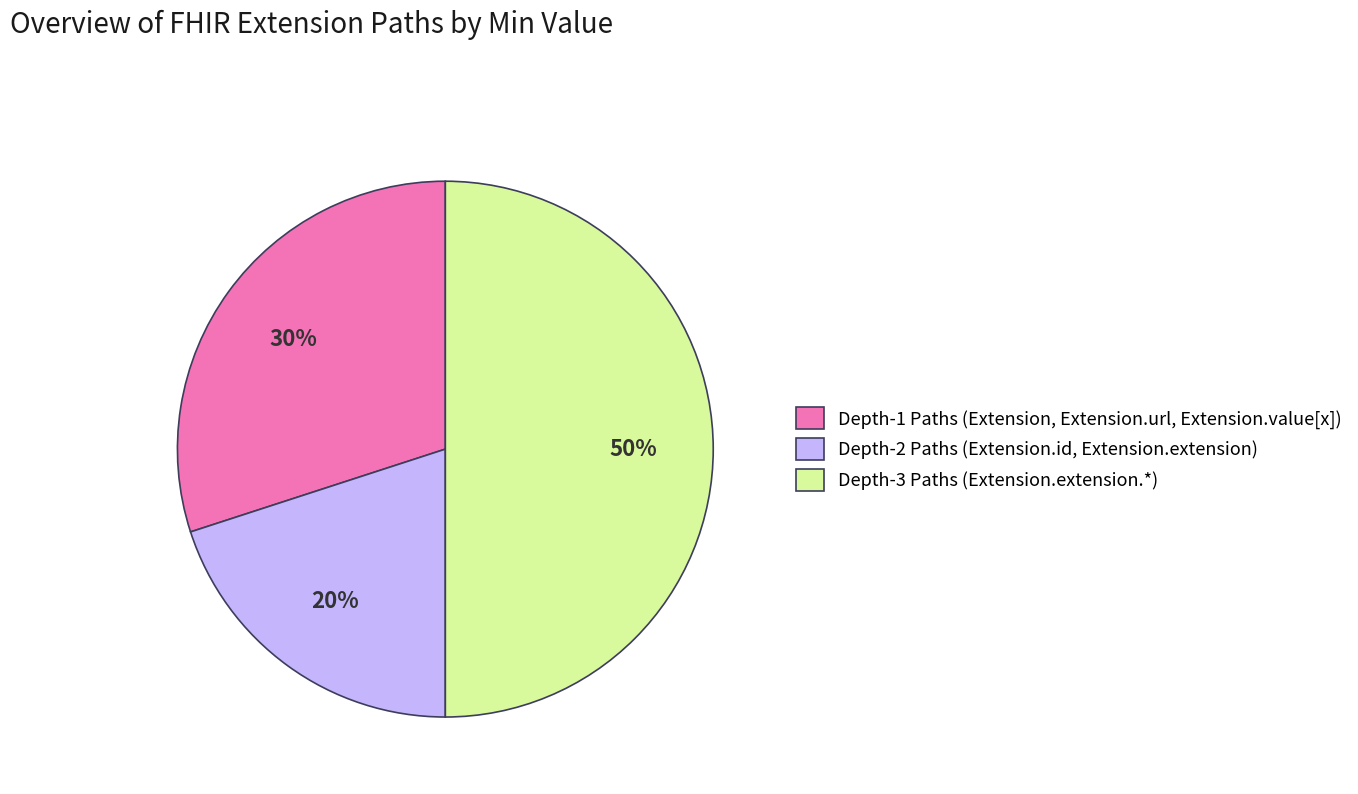

The Depth-2 Paths (Extension.id, Extension.extension) slice represents 20% of the pie. True or false?

True